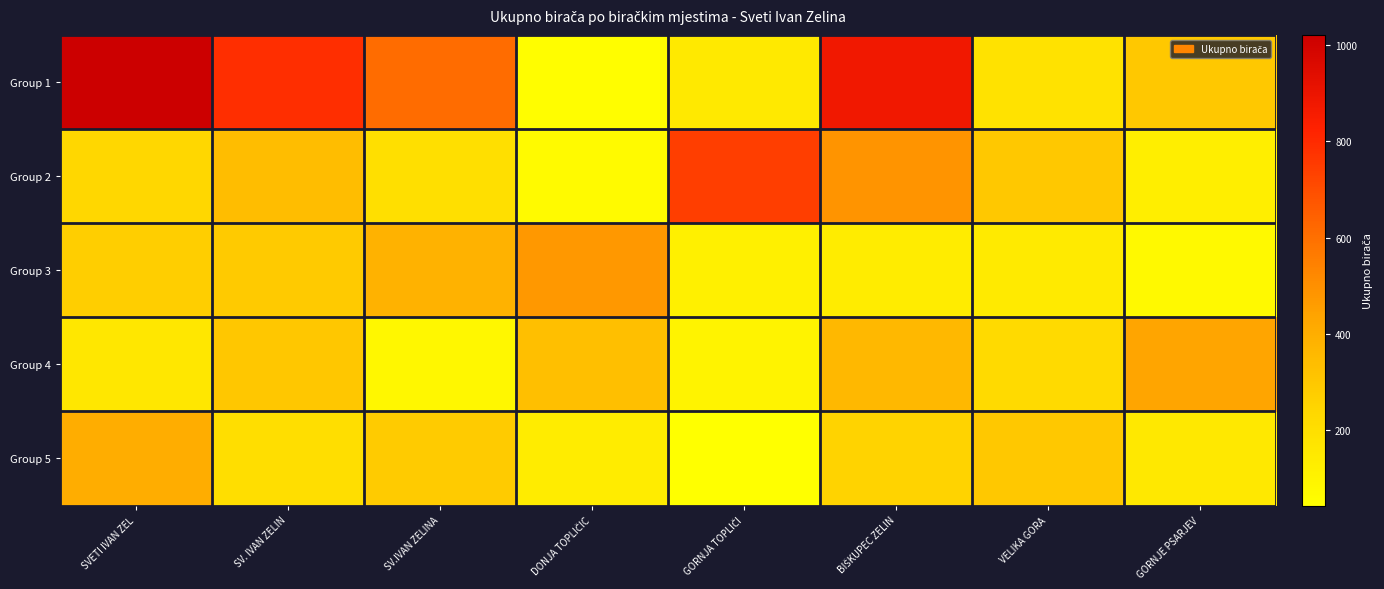

Which series has the largest total across all categories?

Group 1